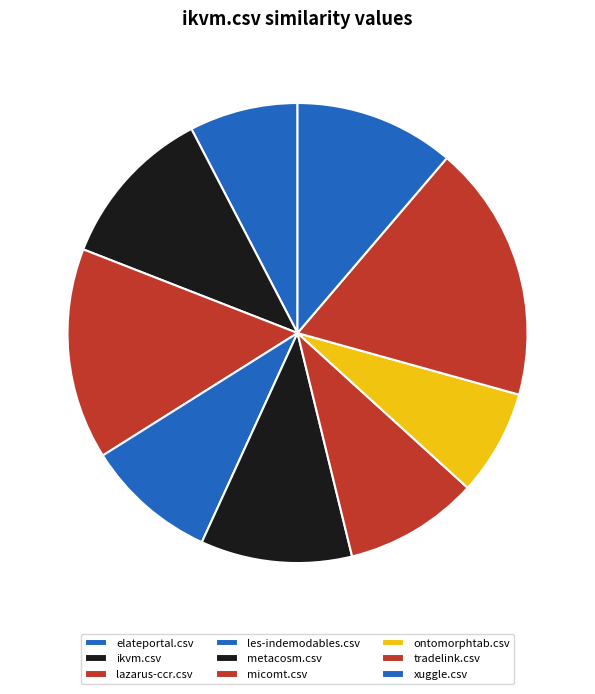

Does lazarus-ccr.csv account for over 50% of the chart?

No